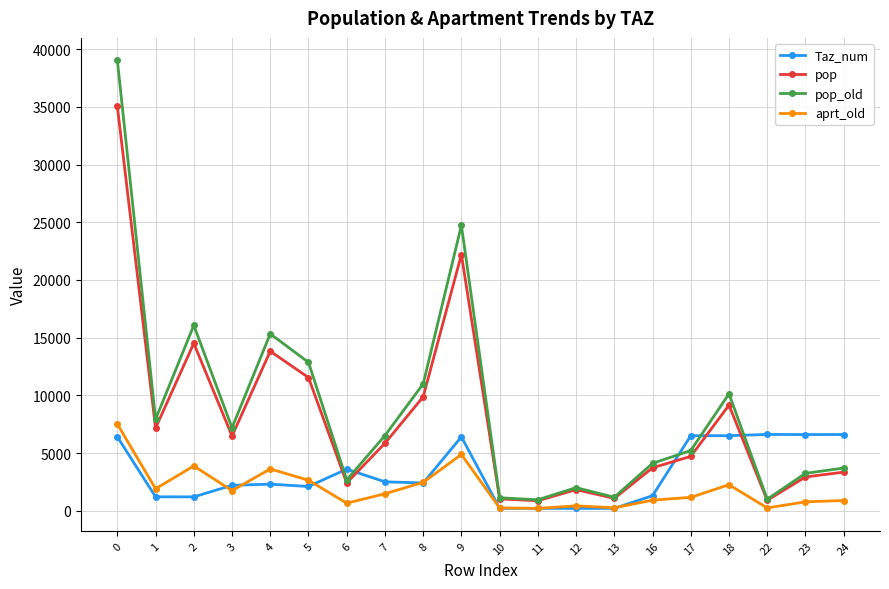

True or false: Taz_num has more than 1 points higher than both neighbors.

True